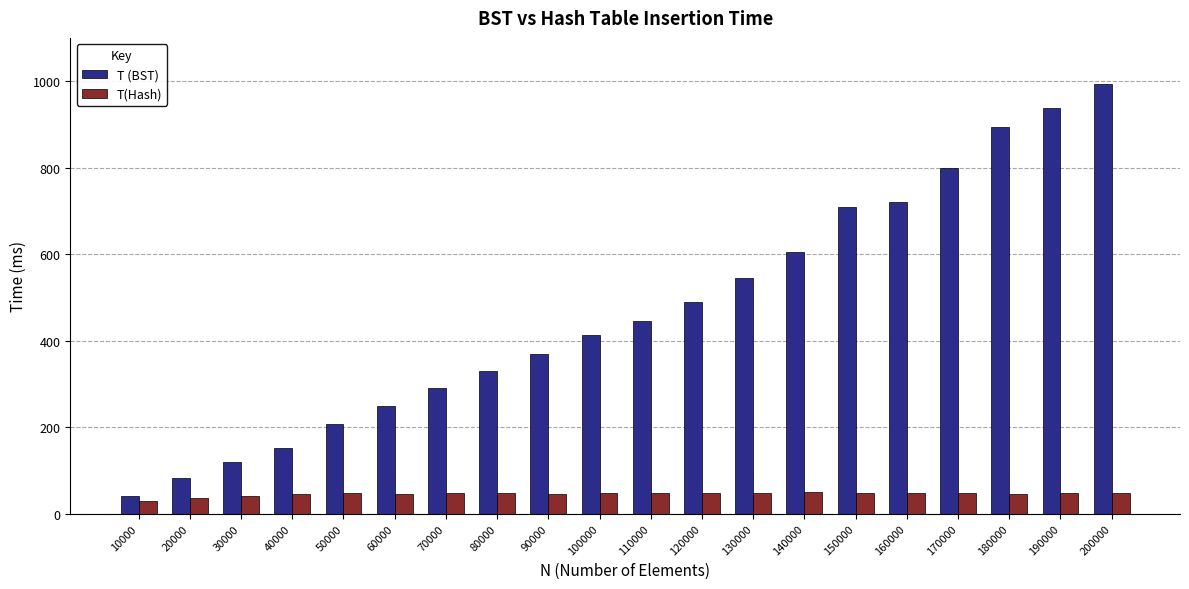

What is the sum of the T(Hash) values at 200000 and 160000?

95